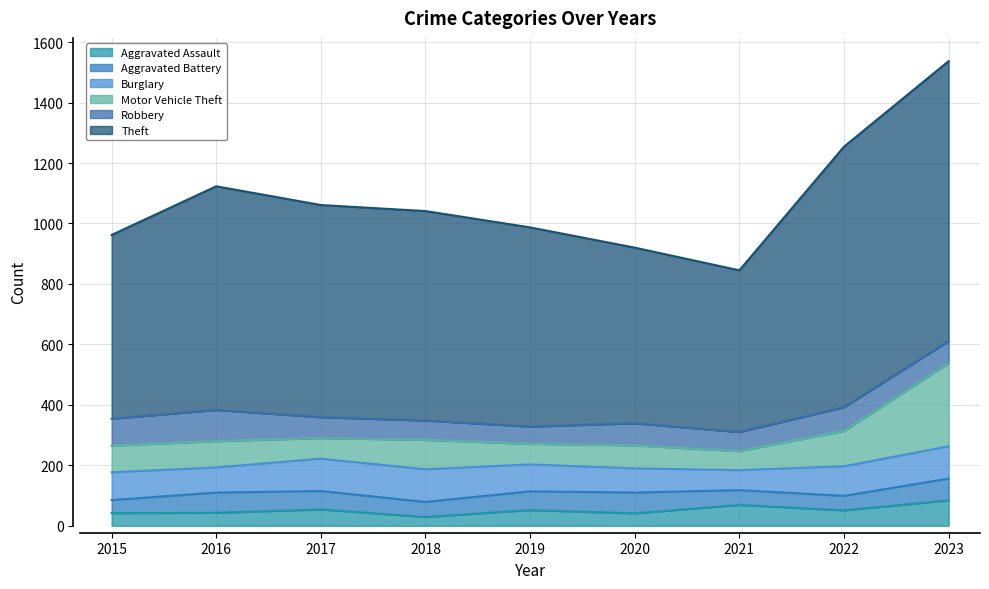

At which label does Robbery reach its minimum?

2019